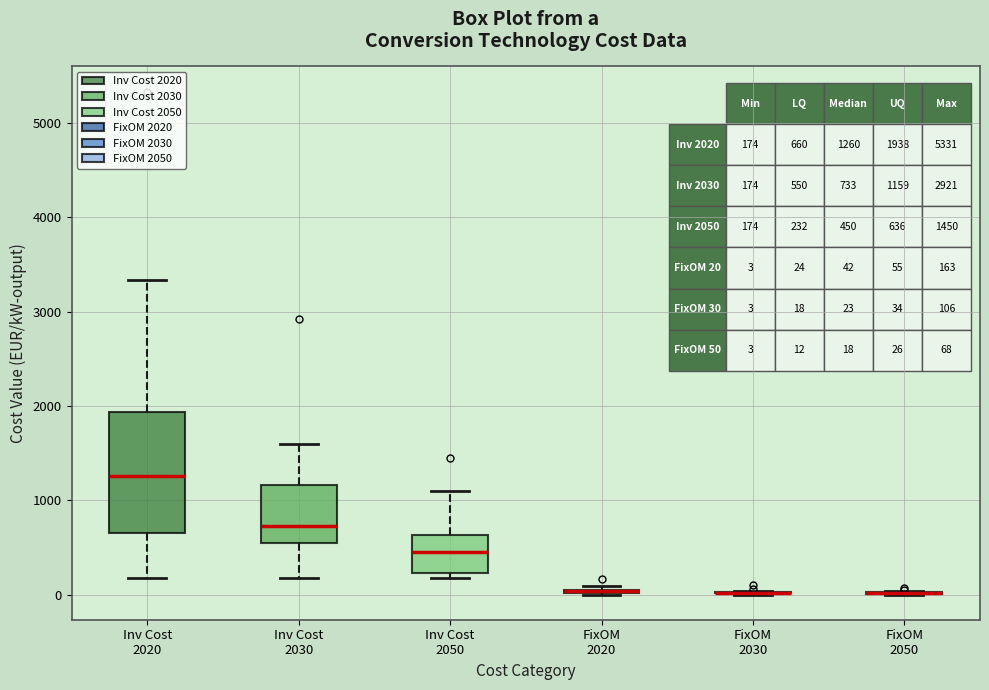

Comparing the boxes themselves (not the whiskers), which one is the tallest?

Inv Cost 2020